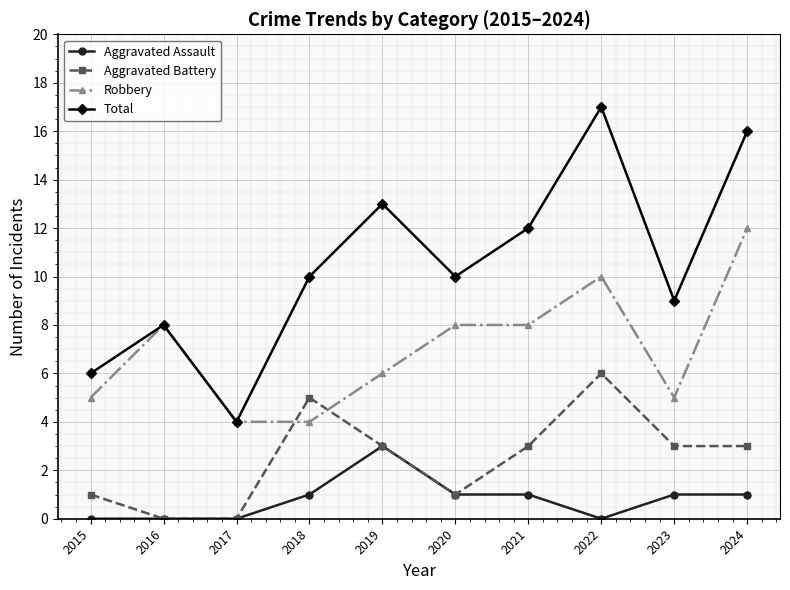

Is it true that Total equals 12 at 2021?

True